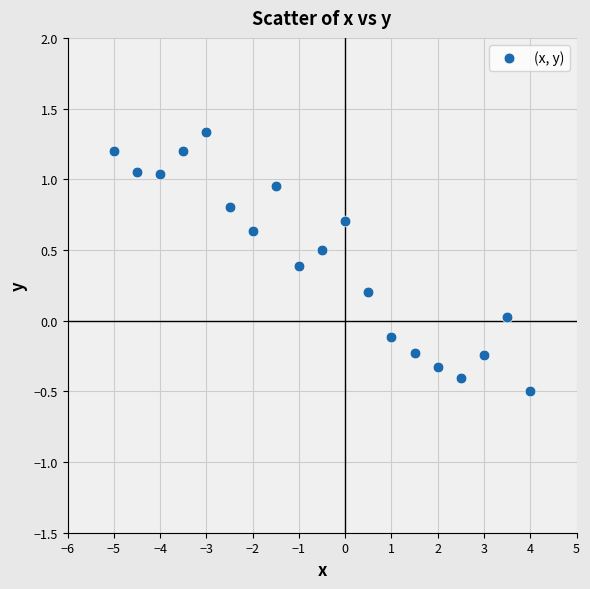

What is the range of X values (max minus min)?

9.0